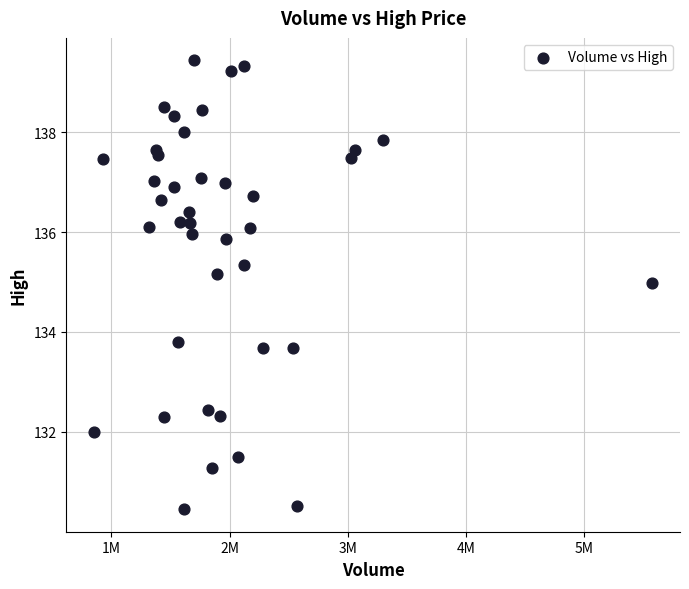

What Y value in the scatter plot is closest to 134?

133.8